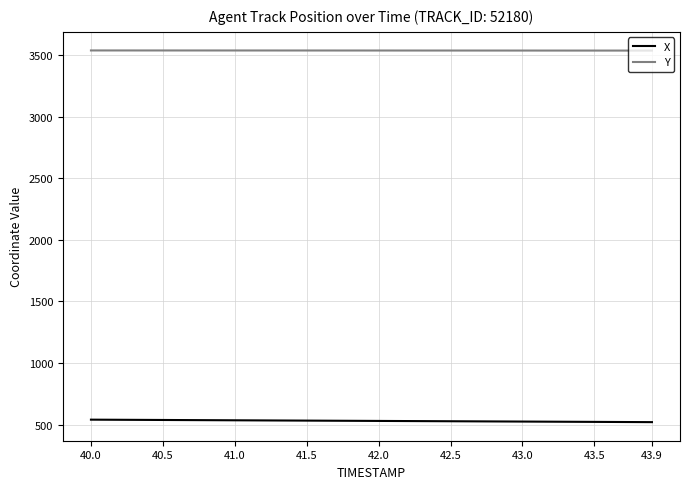

What is the minimum value for X?

520.2